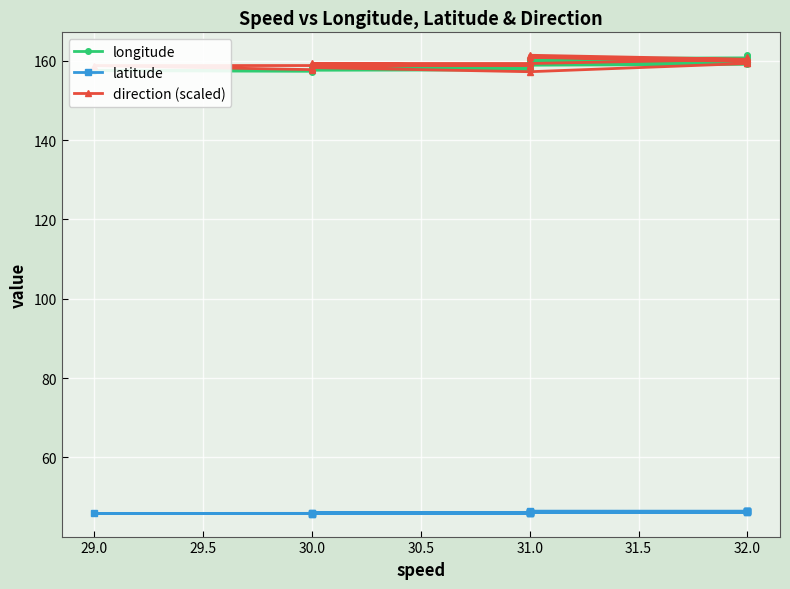

At 31.0, list the series in order from largest to smallest.

direction (scaled), longitude, latitude